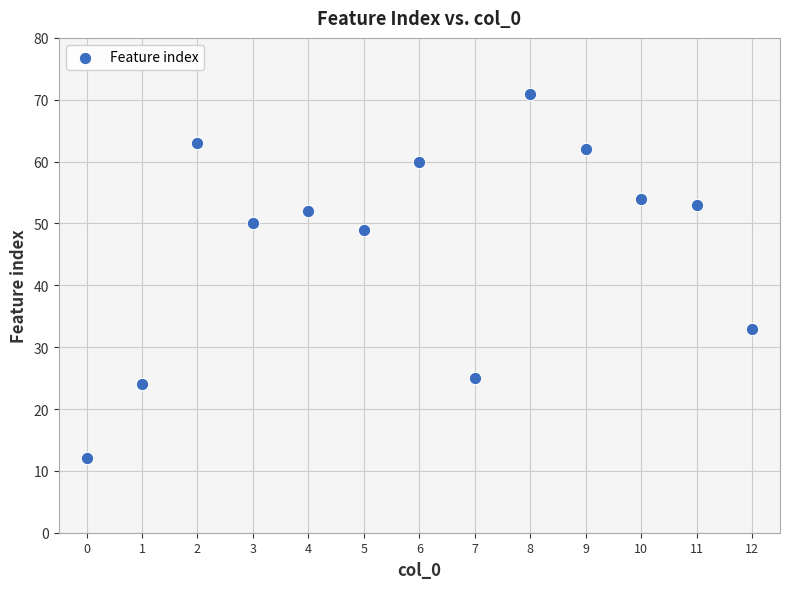

What is the range of Y values (max minus min)?

59